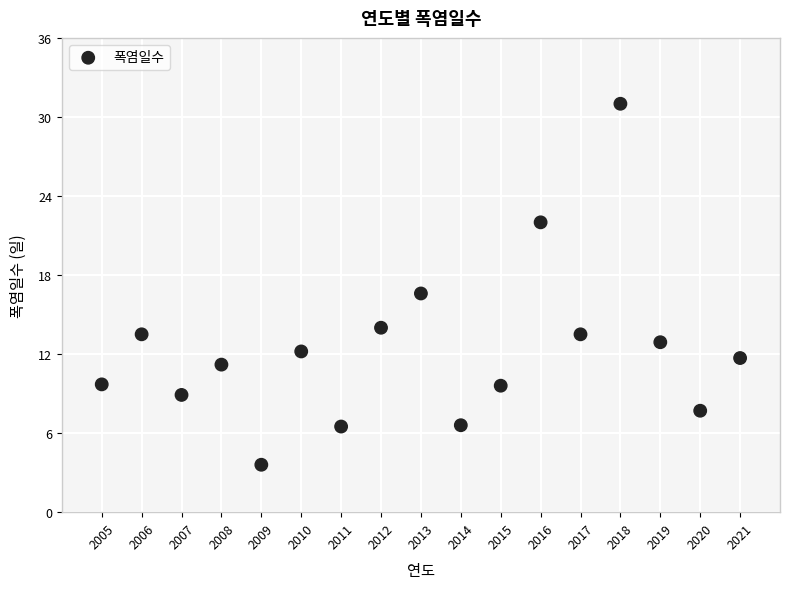

What Y value in the scatter plot is closest to 17?

16.6